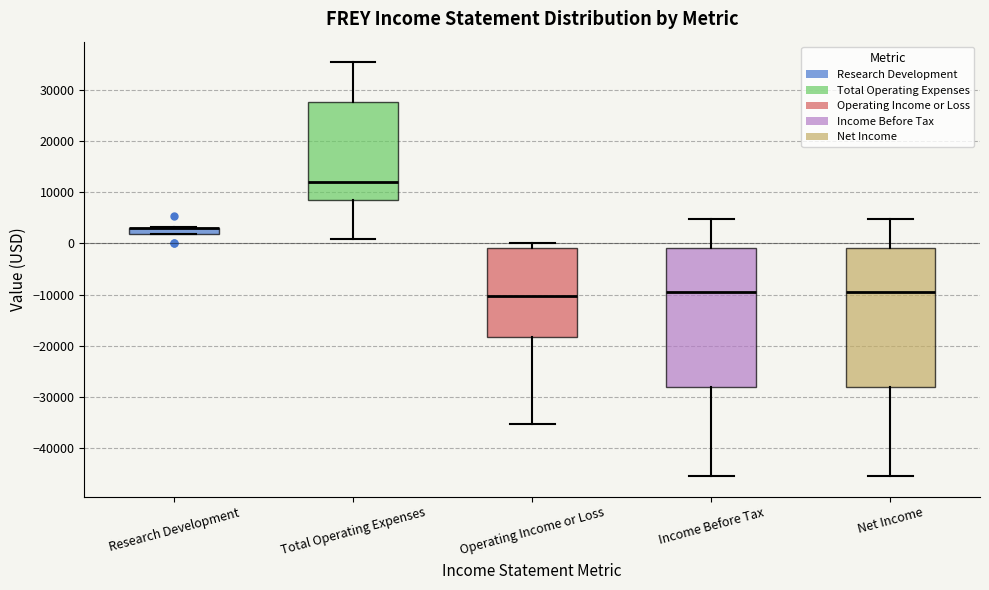

Where is the upper edge of the box for Total Operating Expenses on the y-axis? The values are not printed on the chart, so give them approximately, as read against the axis.

28000